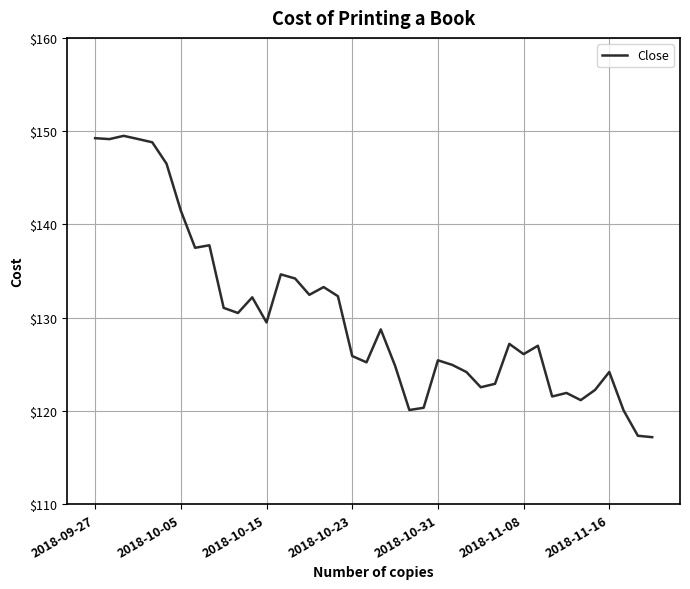

What is the smallest value displayed?

117.2